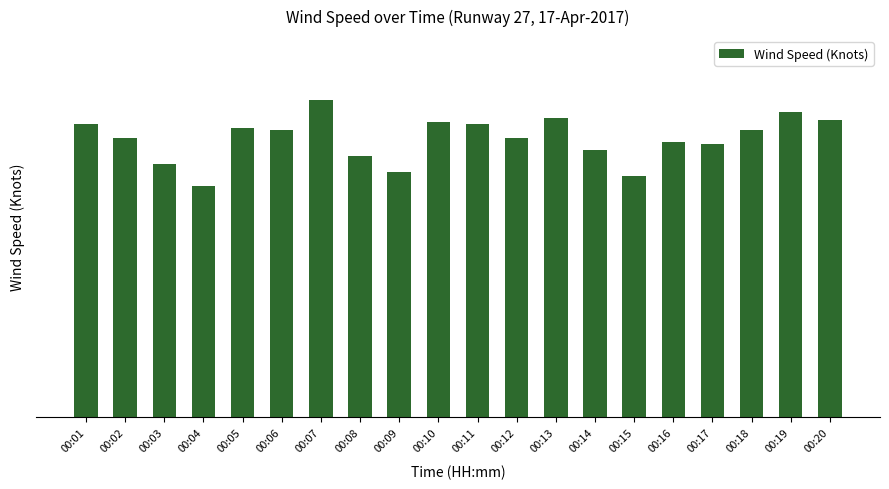

Are the bars horizontal?

No